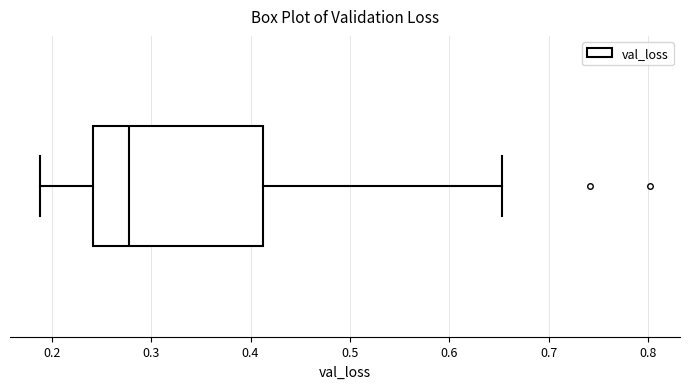

Read this box plot against the x-axis: the position of the median line, the range covered by the box, and the ends of both whiskers. The values are not printed on the chart, so give them approximately, as read against the axis.

median 0.28, box 0.24 to 0.41, whiskers 0.19 to 0.65